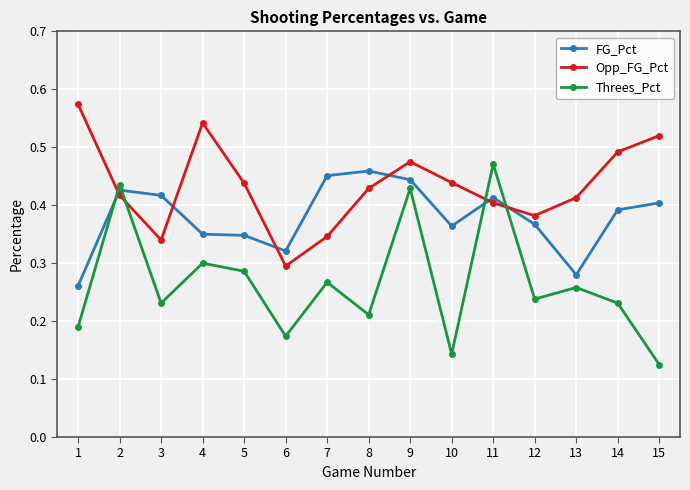

Where is Opp_FG_Pct nearest to the value 0?

6